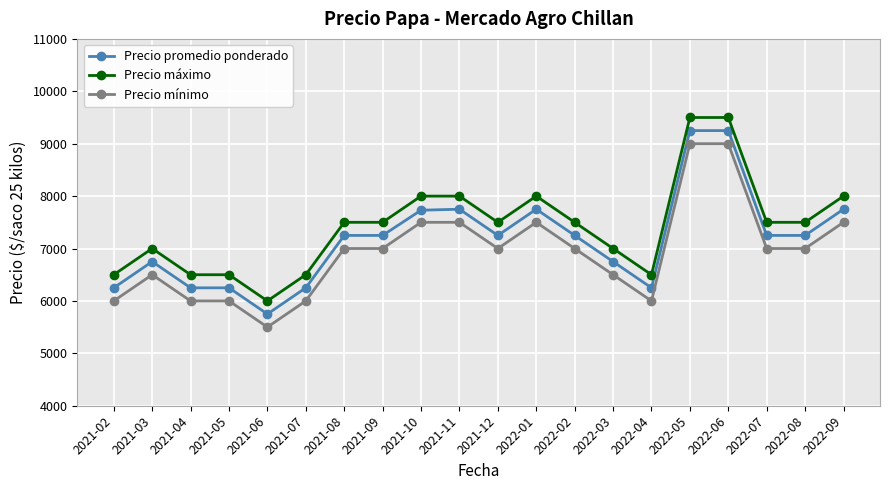

At which label does Precio máximo reach its minimum?

2021-06